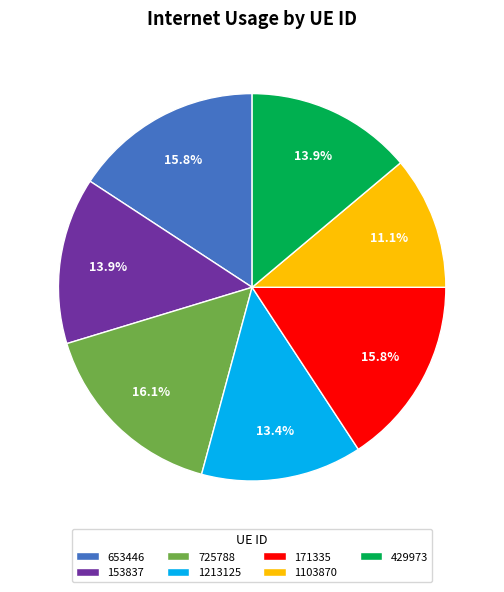

To the nearest percent, what percentage of the pie is 171335?

16%